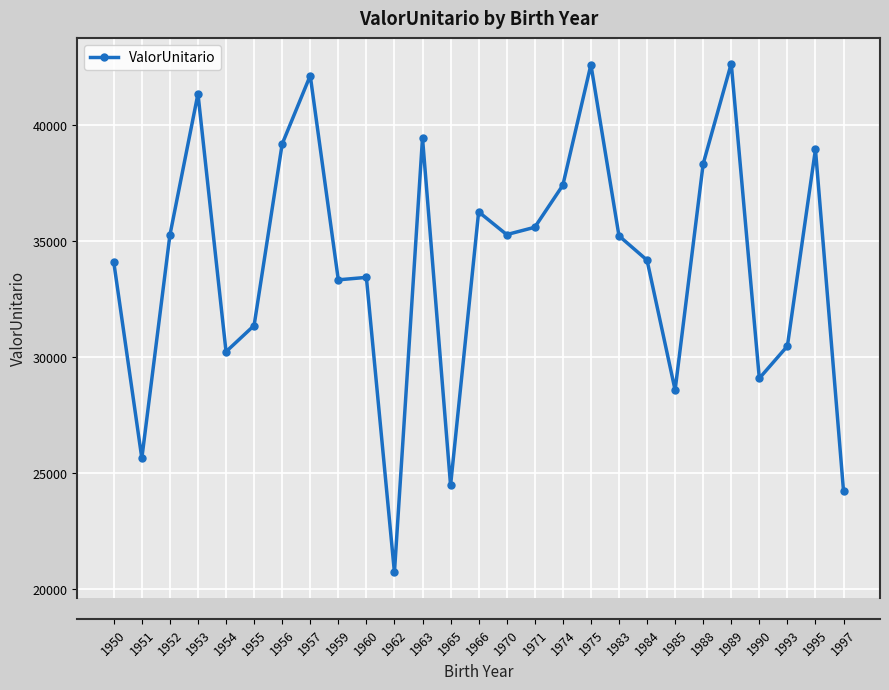

At which category does the data reach its first local valley?

1951